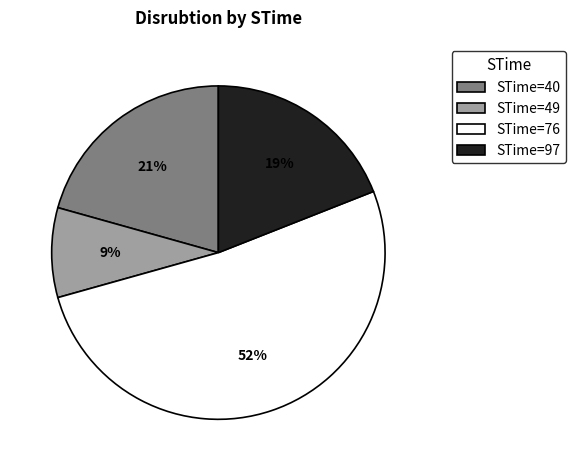

How many slices are in this pie chart?

4